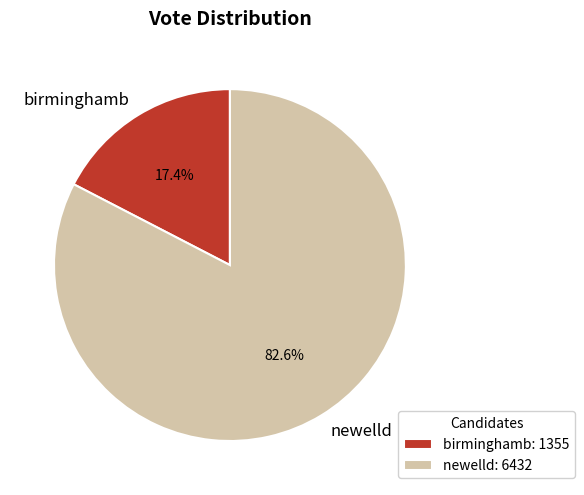

To the nearest percent, what percentage of the pie is birminghamb?

17%